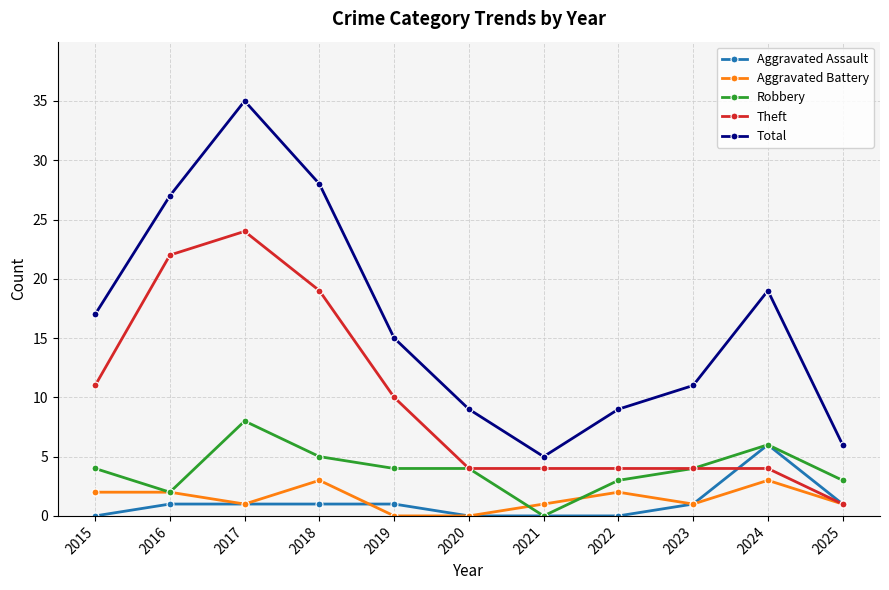

True or false: Aggravated Battery has more than 1 points higher than both neighbors.

True